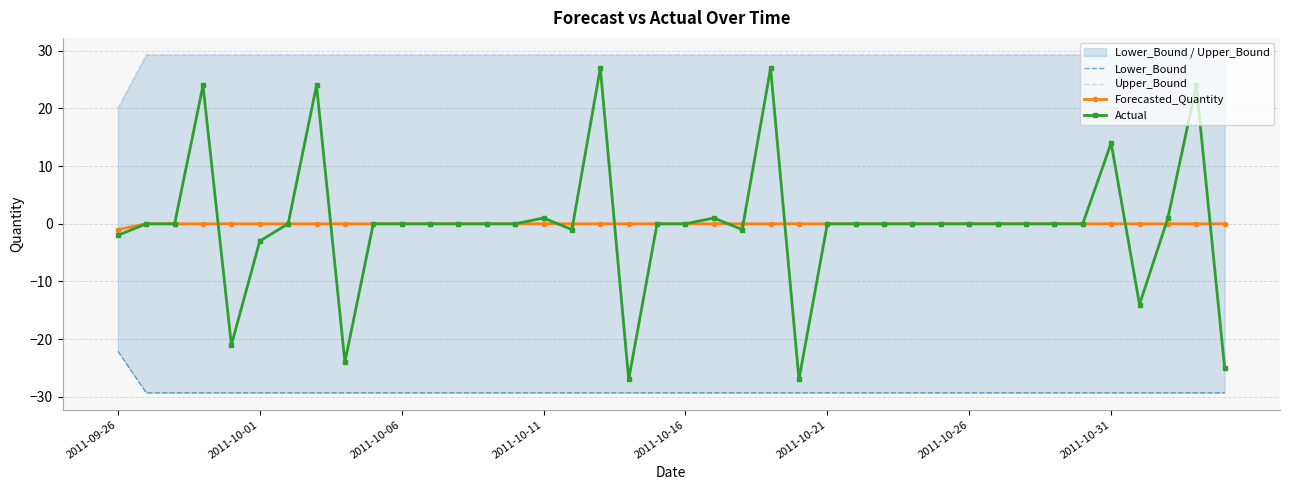

The value of Forecasted_Quantity at 2011-10-21 is 0.0. True or false?

True